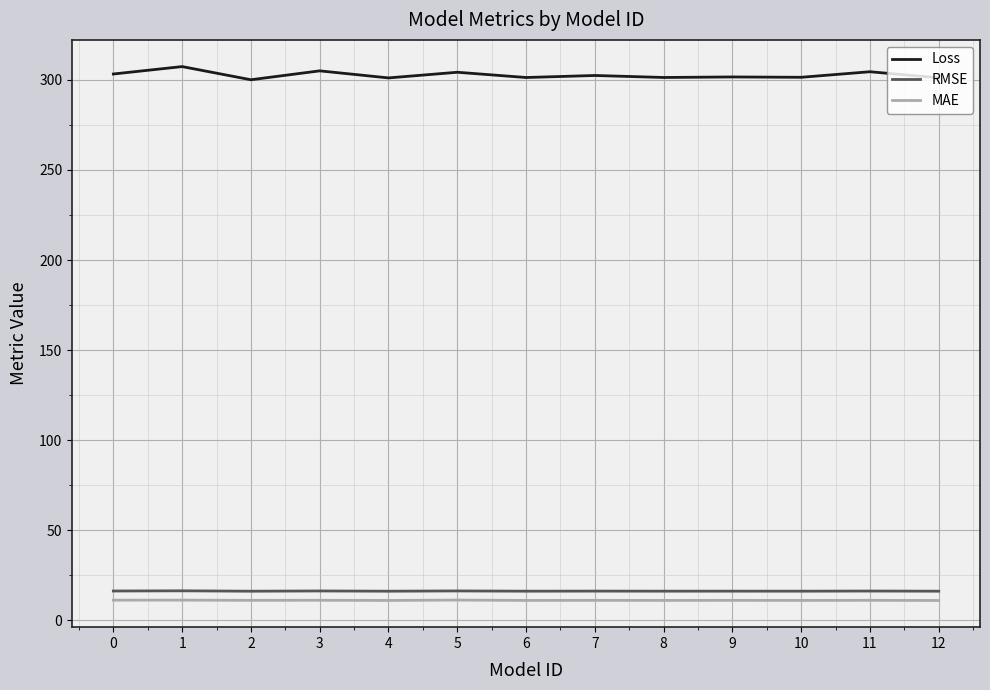

What is the greatest value displayed?

307.4